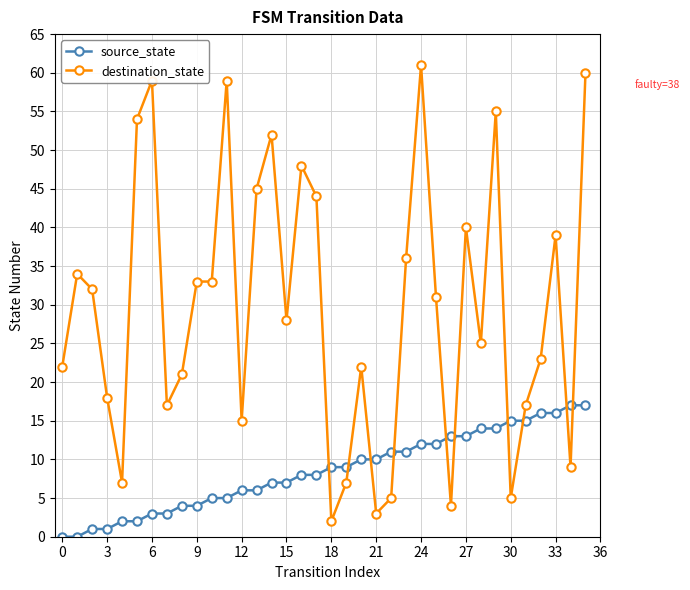

Which series ends up on top after the final intersection of destination_state and source_state?

destination_state